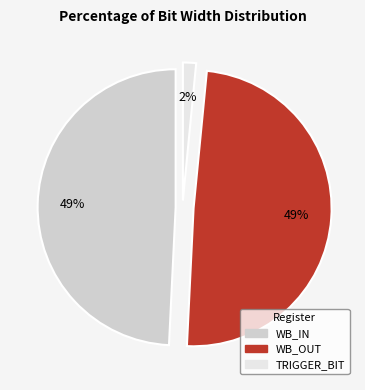

How many slices are in this pie chart?

3